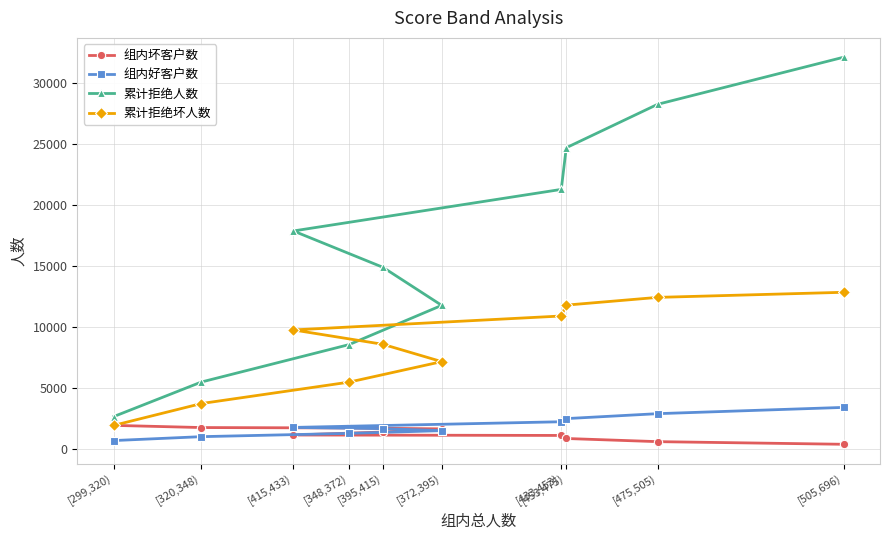

Does the chart have visible grid lines?

Yes